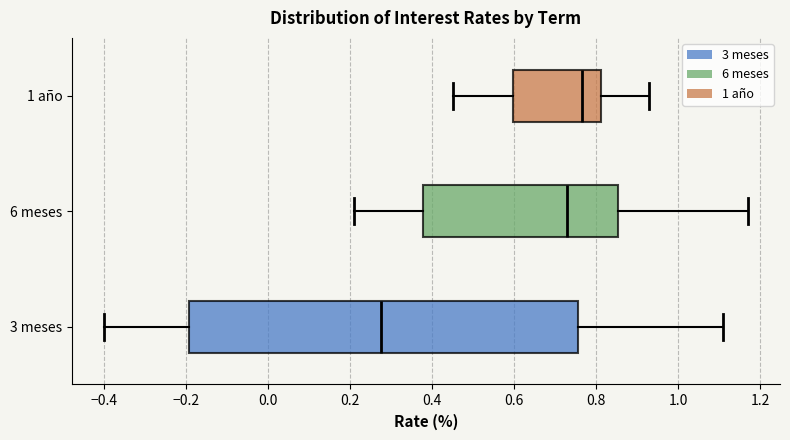

Reading bottom to top, read every box against the x-axis: the position of its median line, the range the box covers, and the ends of its whiskers. The values are not printed on the chart, so give them approximately, as read against the axis.

3 meses: median 0.28, box -0.20 to 0.76, whiskers -0.40 to 1.12
6 meses: median 0.74, box 0.38 to 0.86, whiskers 0.22 to 1.18
1 año: median 0.76, box 0.60 to 0.82, whiskers 0.46 to 0.94